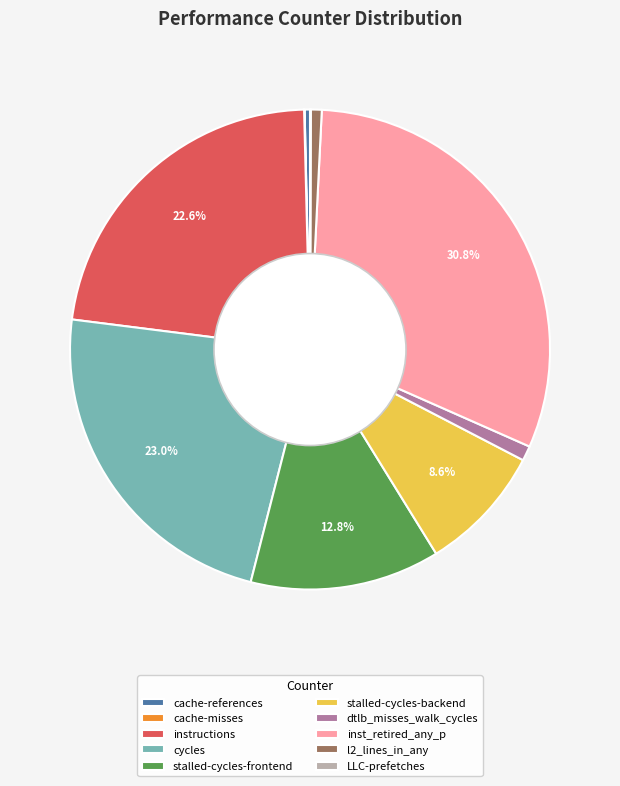

Do inst_retired_any_p and instructions together represent more than half of the pie?

Yes